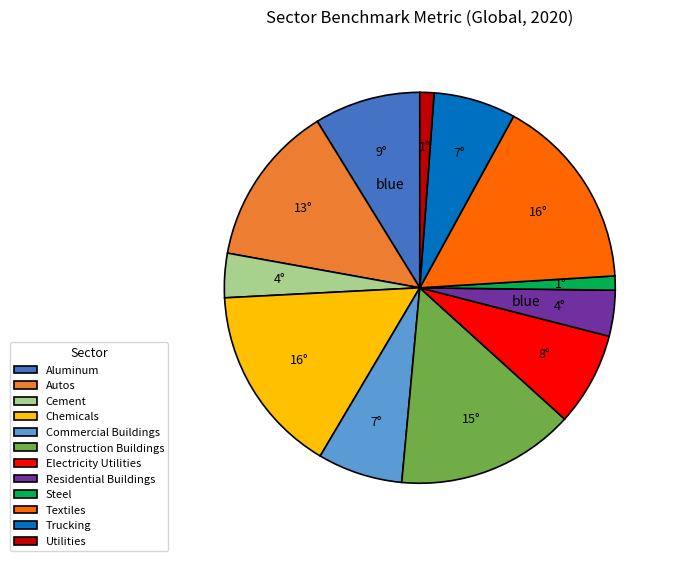

Which has a higher value, Textiles or Construction Buildings?

Textiles